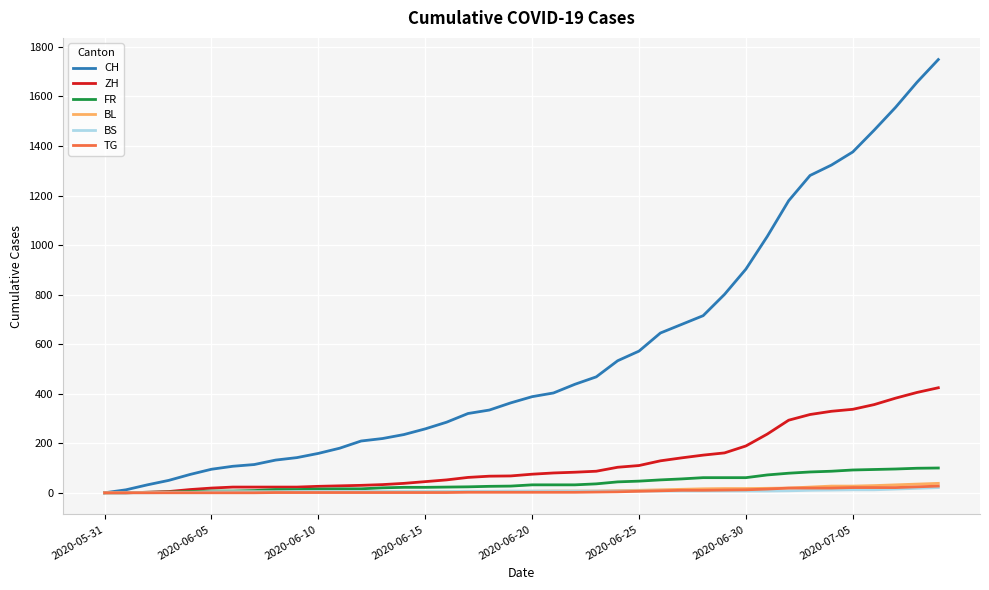

Which series has the largest total across all categories?

CH